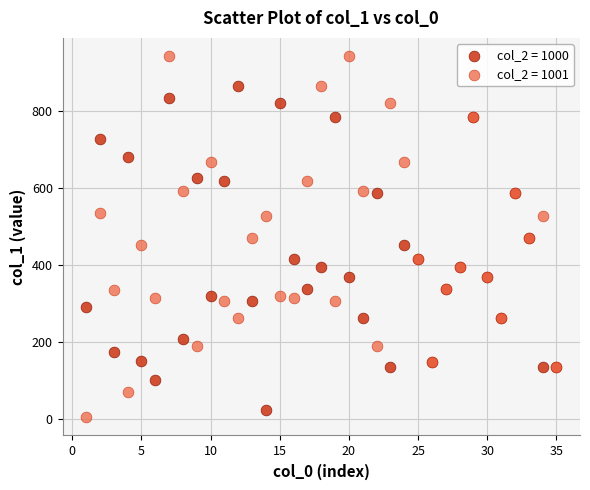

What is the X range (max minus min) for the scatter plot?

34